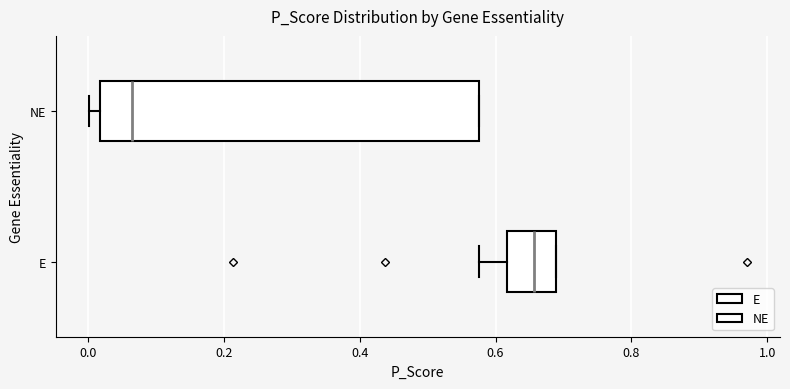

Which box's median line is the furthest to the left?

NE